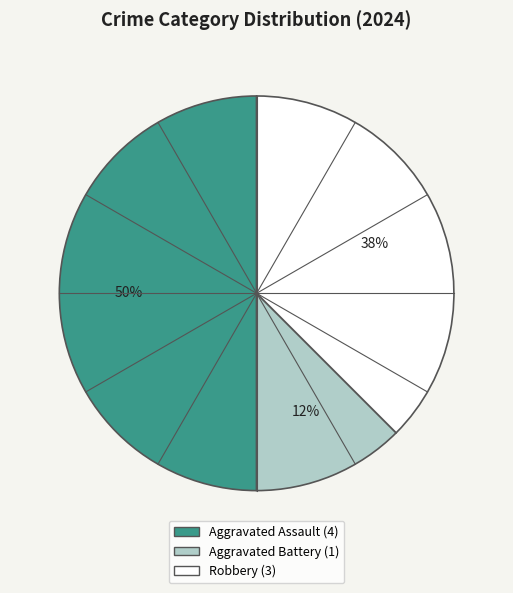

Is Robbery the majority of the pie?

No